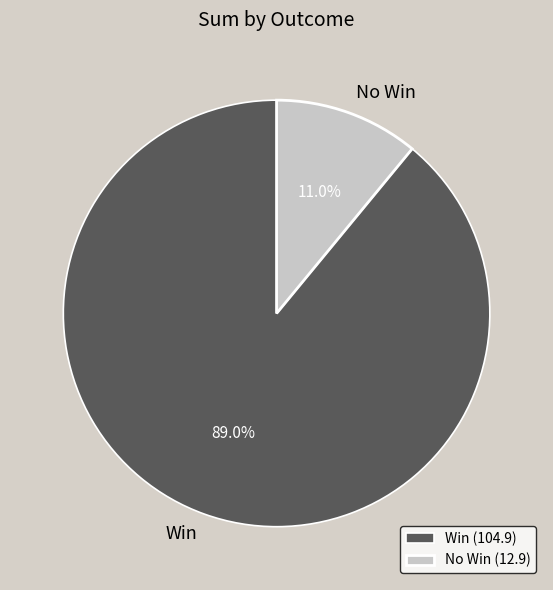

Which has a higher value, No Win or Win?

Win